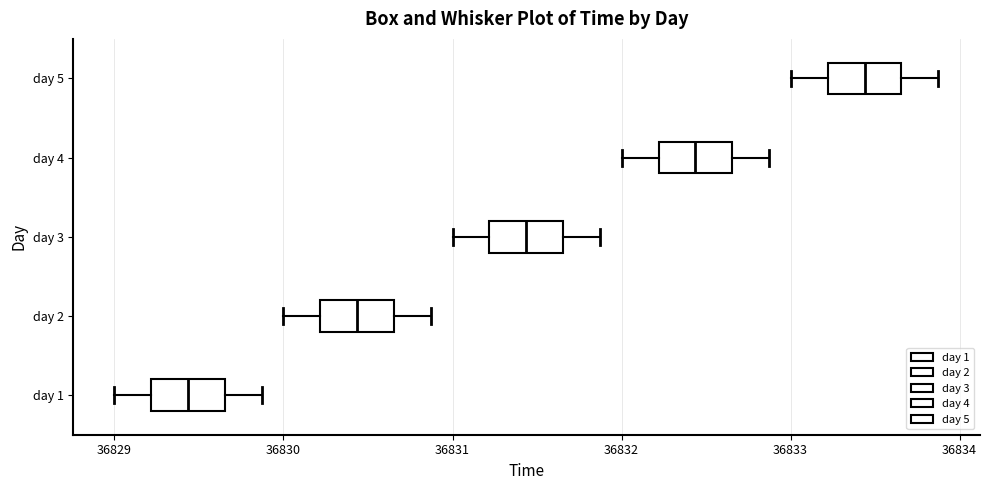

Where does the median line of the box for day 5 sit on the x-axis? The values are not printed on the chart, so give them approximately, as read against the axis.

36833.4